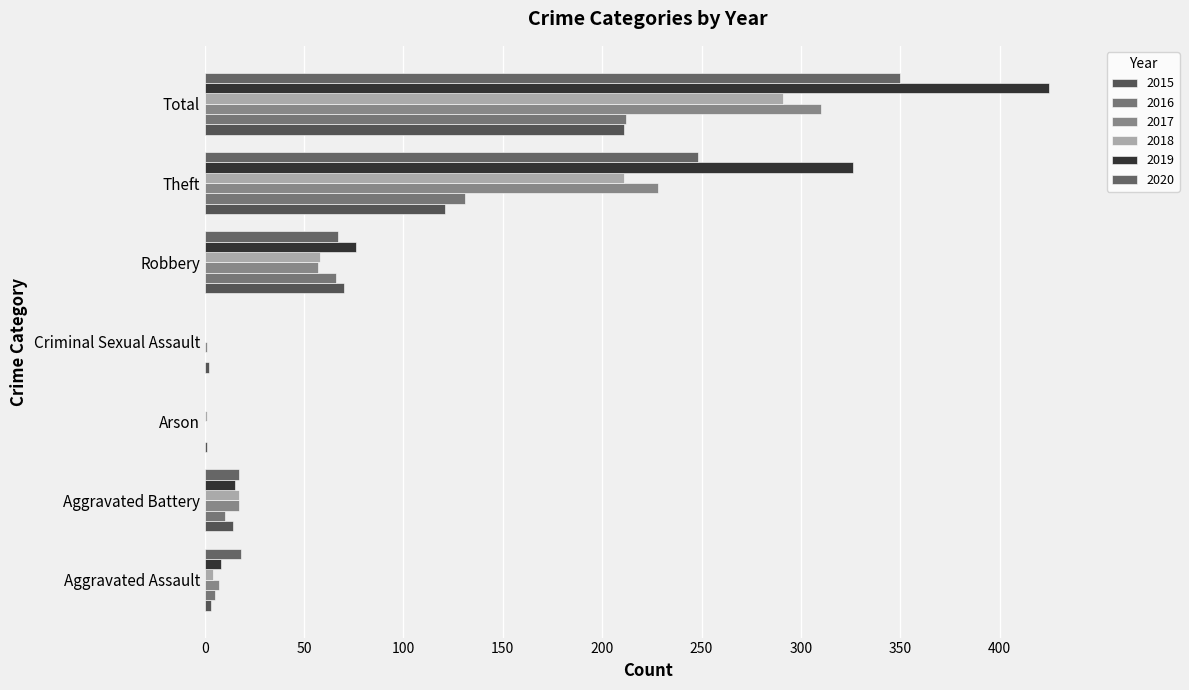

What is the difference between the highest and lowest values at Criminal Sexual Assault?

2